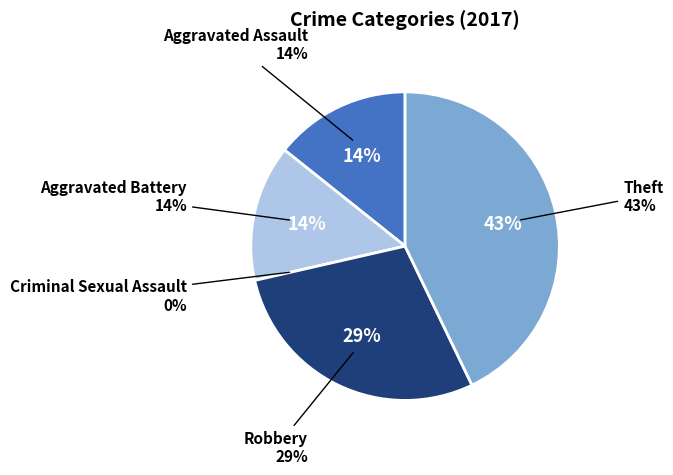

Is Criminal Sexual Assault the majority of the pie?

No